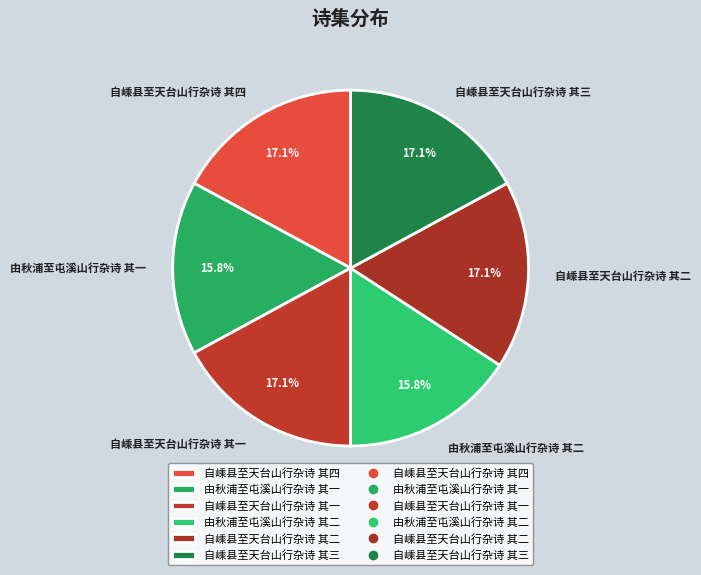

What percentage is the 由秋浦至屯溪山行杂诗 其一 slice, to the nearest percent?

16%